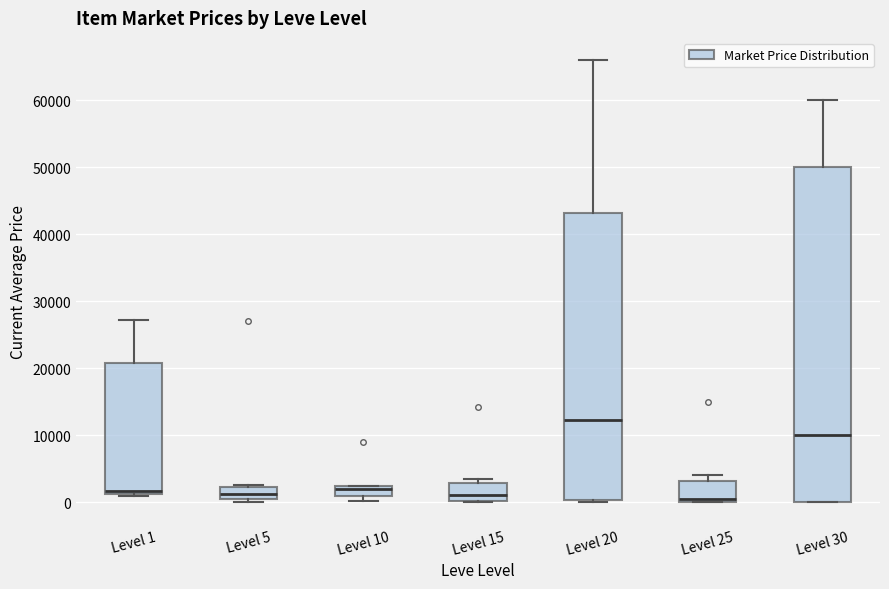

Comparing the boxes themselves (not the whiskers), which one is the tallest?

Level 30